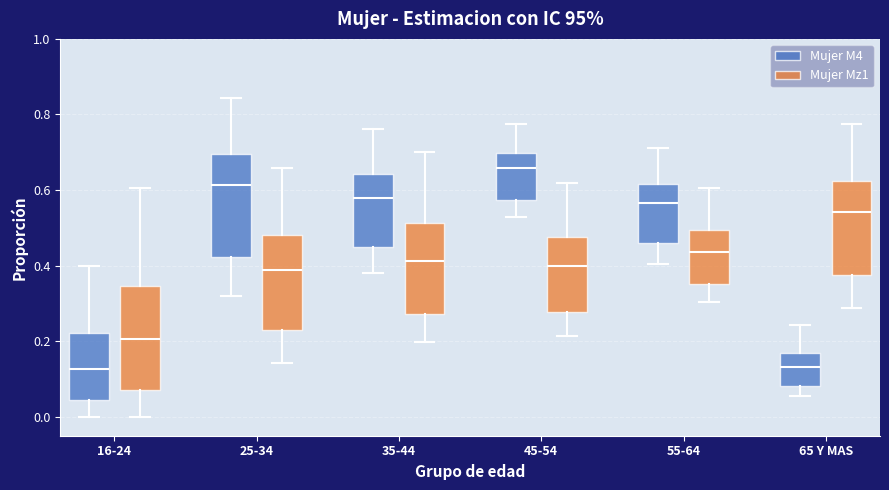

Reading left to right, transcribe this box plot: for each box, give where its median line is, the range the box spans, and where its two whiskers end, as read against the y-axis. The values are not printed on the chart, so give them approximately, as read against the axis.

16-24 (Mujer M4): median 0.12, box 0.04 to 0.22, whiskers 0.00 to 0.40
16-24 (Mujer Mz1): median 0.20, box 0.08 to 0.34, whiskers 0.00 to 0.60
25-34 (Mujer M4): median 0.62, box 0.42 to 0.70, whiskers 0.32 to 0.84
25-34 (Mujer Mz1): median 0.38, box 0.22 to 0.48, whiskers 0.14 to 0.66
35-44 (Mujer M4): median 0.58, box 0.46 to 0.64, whiskers 0.38 to 0.76
35-44 (Mujer Mz1): median 0.42, box 0.28 to 0.52, whiskers 0.20 to 0.70
45-54 (Mujer M4): median 0.66, box 0.58 to 0.70, whiskers 0.52 to 0.78
45-54 (Mujer Mz1): median 0.40, box 0.28 to 0.48, whiskers 0.22 to 0.62
55-64 (Mujer M4): median 0.56, box 0.46 to 0.62, whiskers 0.40 to 0.72
55-64 (Mujer Mz1): median 0.44, box 0.36 to 0.50, whiskers 0.30 to 0.60
65 Y MAS (Mujer M4): median 0.14, box 0.08 to 0.16, whiskers 0.06 to 0.24
65 Y MAS (Mujer Mz1): median 0.54, box 0.38 to 0.62, whiskers 0.28 to 0.78